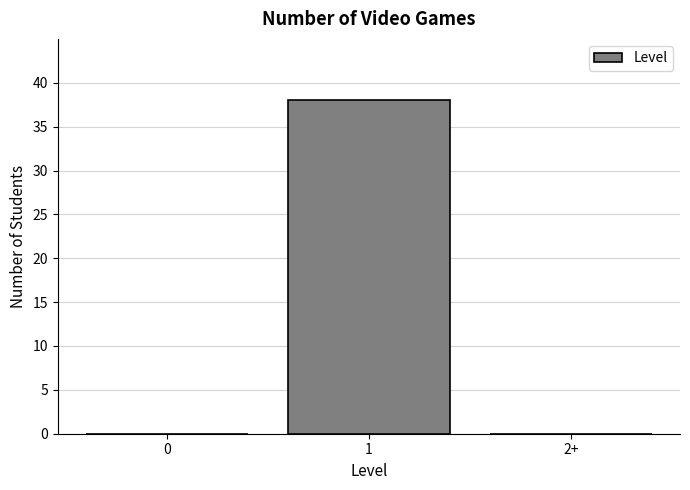

Reading left to right, what are all the values shown in this chart?

0=0	1=38	2+=0